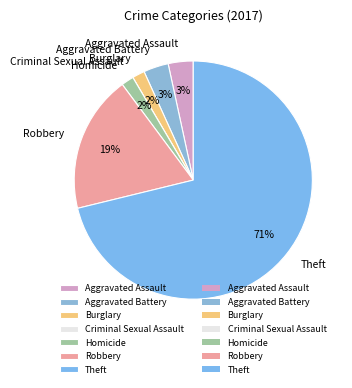

Is there any slice that represents more than half of the pie?

Yes